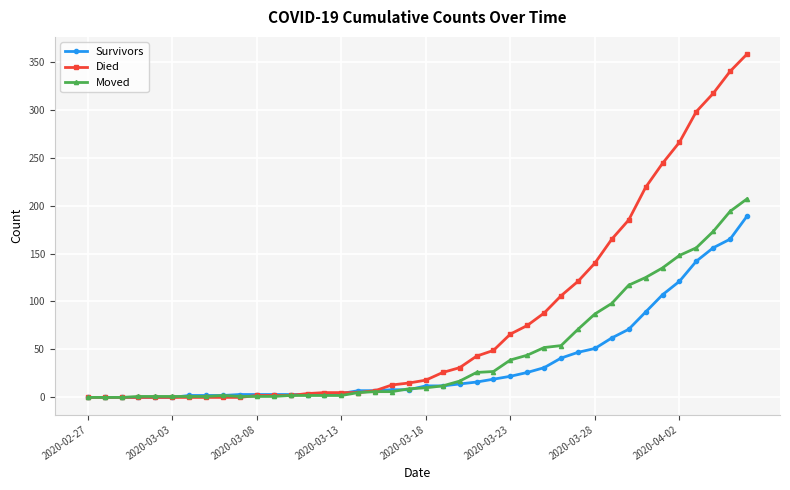

Which series has the widest spread of values?

Died